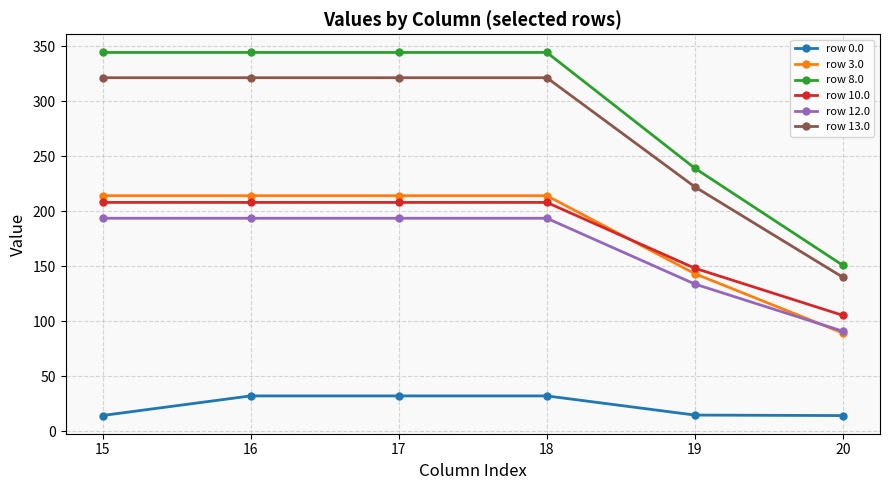

At how many categories does at least one series exceed 283?

4